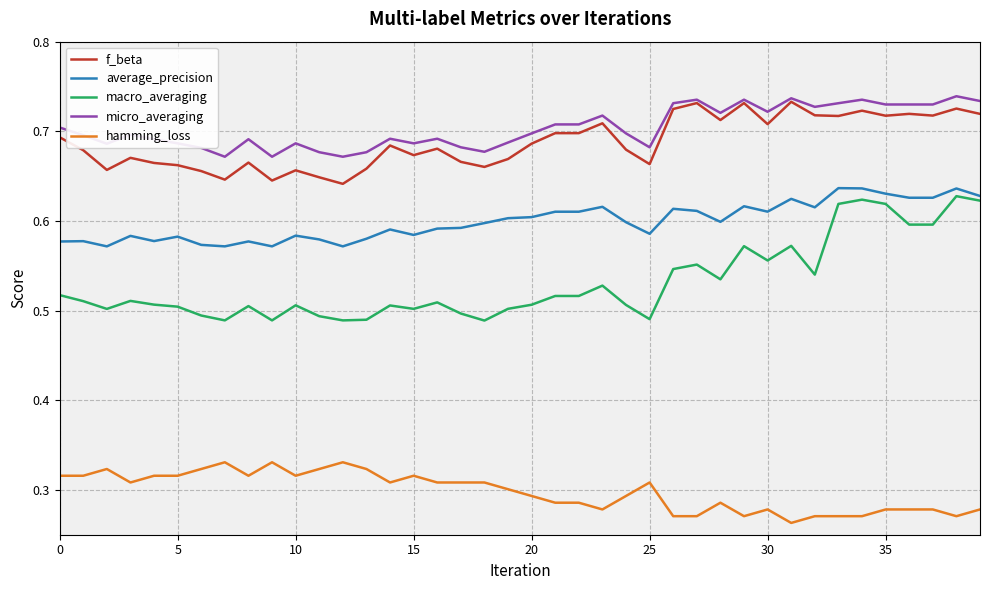

True or false: average_precision and hamming_loss cross at least once.

False